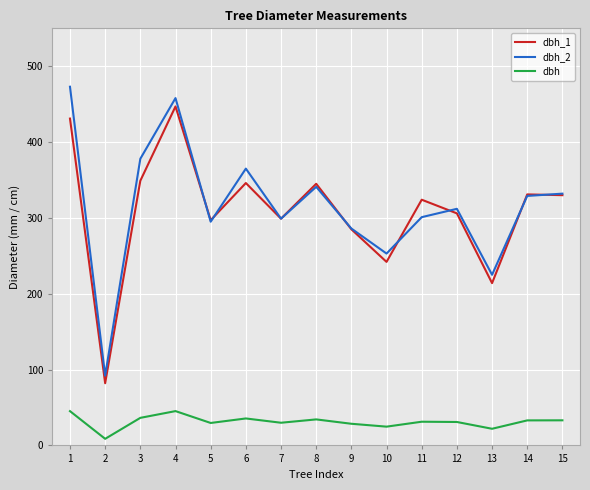

Is the value of dbh_2 at 4 greater than the value of dbh at 8?

Yes